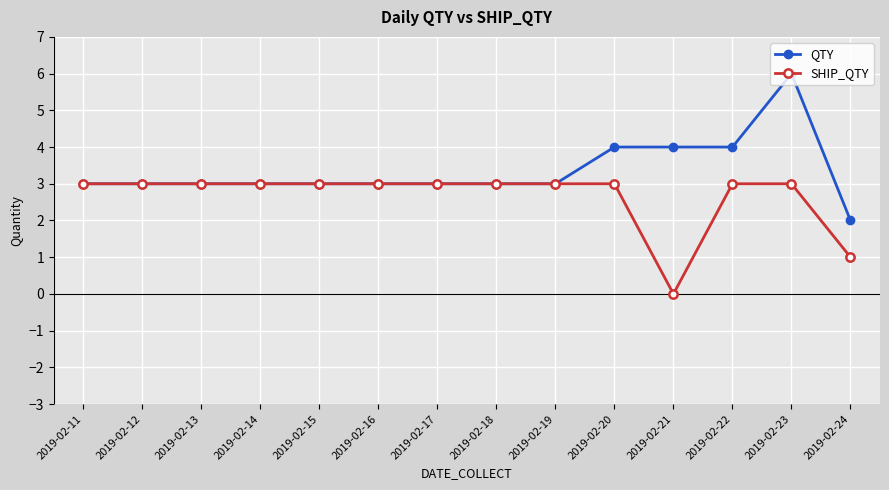

List the series in order of their peak value, lowest first.

SHIP_QTY, QTY